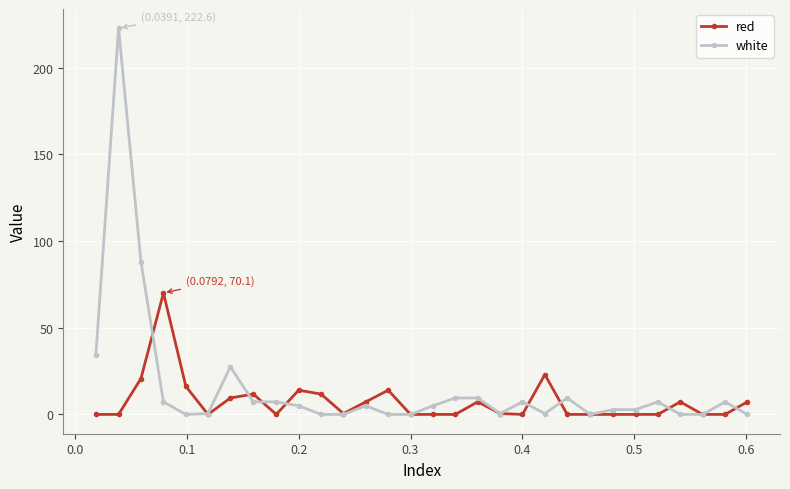

What is the maximum value shown in the chart?

222.6